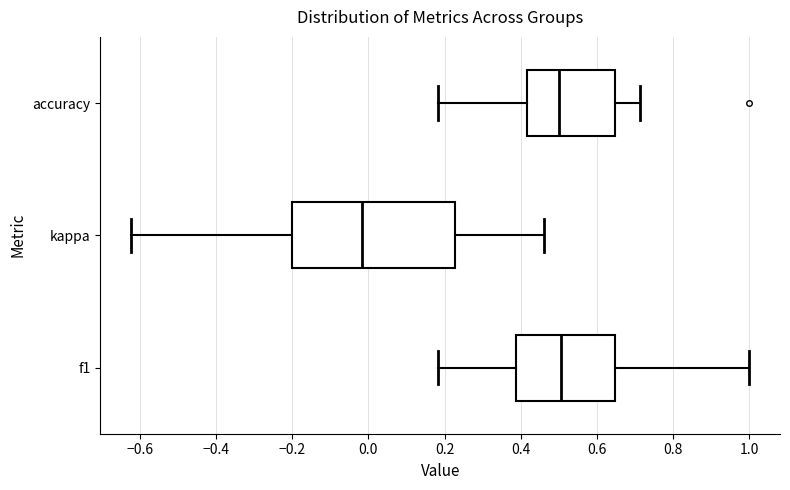

Reading bottom to top, read every box against the x-axis: the position of its median line, the range the box covers, and the ends of its whiskers. The values are not printed on the chart, so give them approximately, as read against the axis.

f1: median 0.50, box 0.38 to 0.64, whiskers 0.18 to 1.00
kappa: median -0.02, box -0.20 to 0.22, whiskers -0.62 to 0.46
accuracy: median 0.50, box 0.42 to 0.64, whiskers 0.18 to 0.72